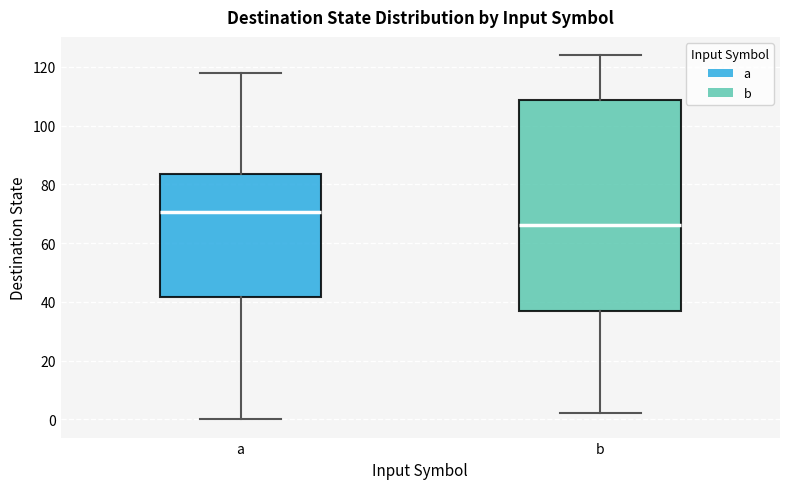

Comparing the boxes themselves (not the whiskers), which one is the tallest?

b